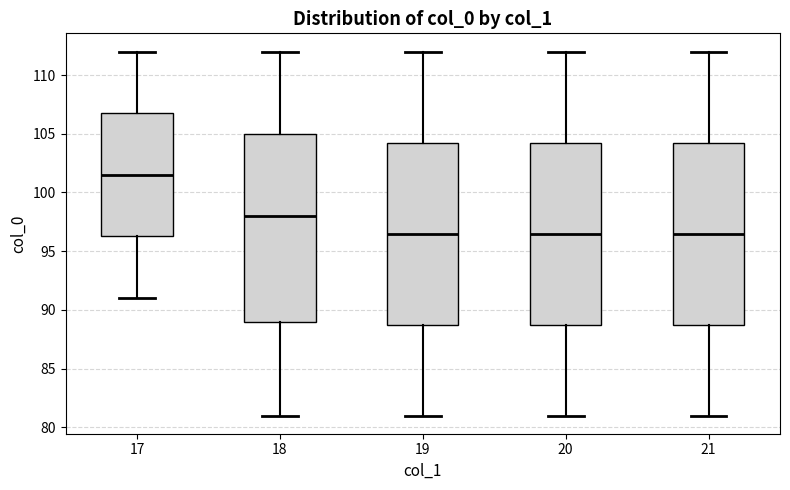

Where is the lower edge of the box at x = 18 on the y-axis? The values are not printed on the chart, so give them approximately, as read against the axis.

89.0